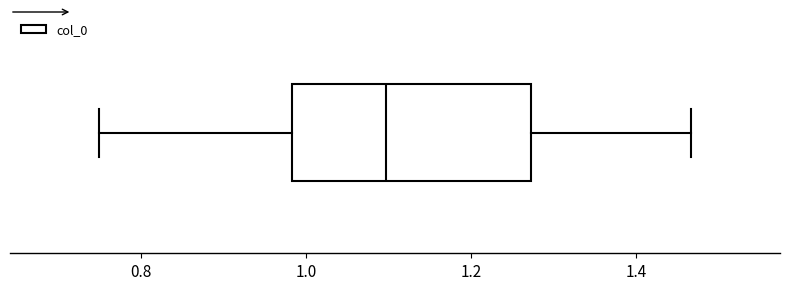

Transcribe this box plot: give where the median line is, the range the box spans, and where the two whiskers end, as read against the x-axis. The values are not printed on the chart, so give them approximately, as read against the axis.

median 1.10, box 0.98 to 1.28, whiskers 0.74 to 1.46